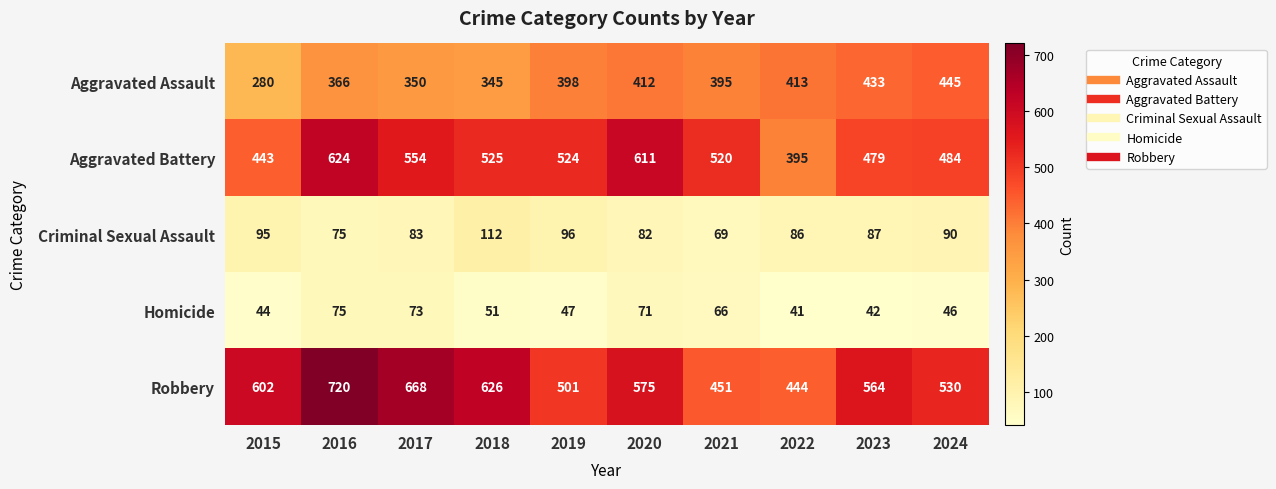

How many series are shown in this chart?

5